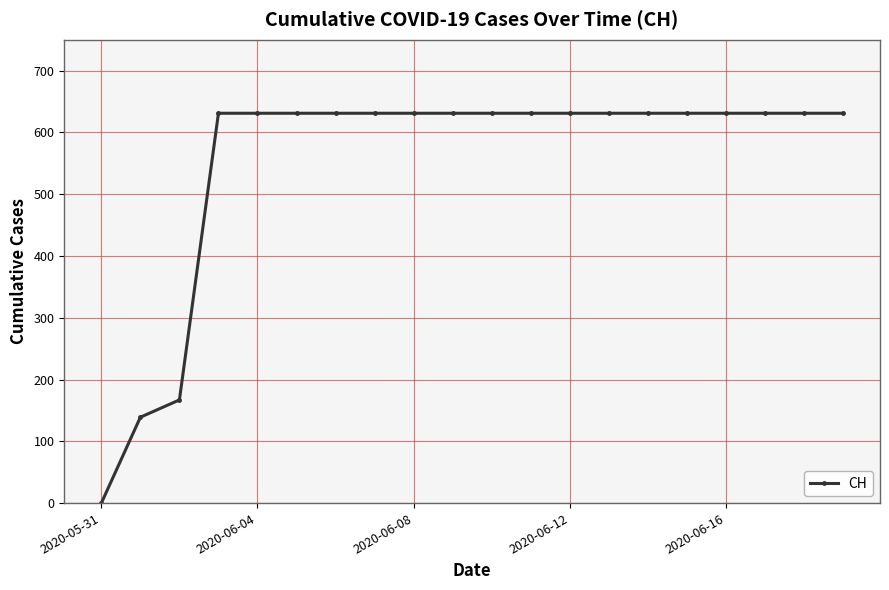

What is the greatest value displayed?

631